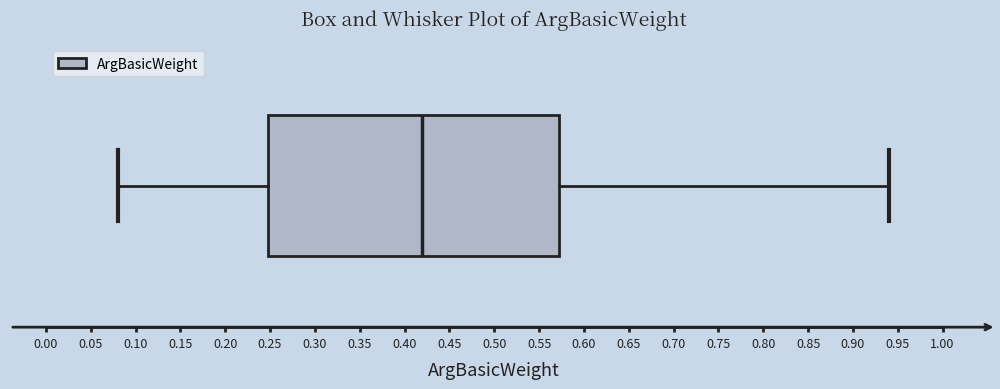

Where does the left whisker of the box end on the x-axis? The values are not printed on the chart, so give them approximately, as read against the axis.

0.080